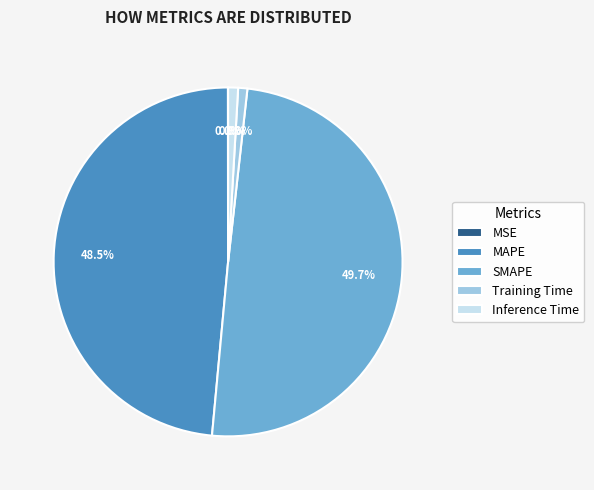

Which category has the biggest portion of the pie?

SMAPE